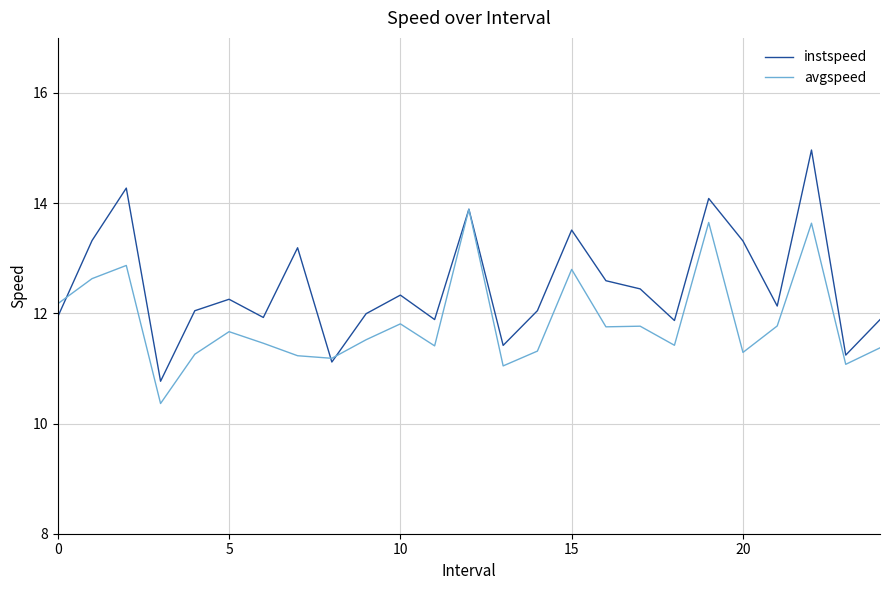

List the series in order of their peak value, lowest first.

avgspeed, instspeed